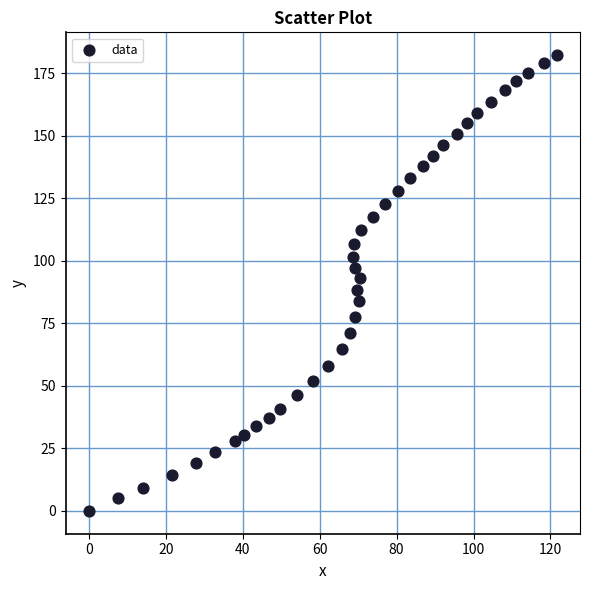

What is the range of Y values (max minus min)?

182.3